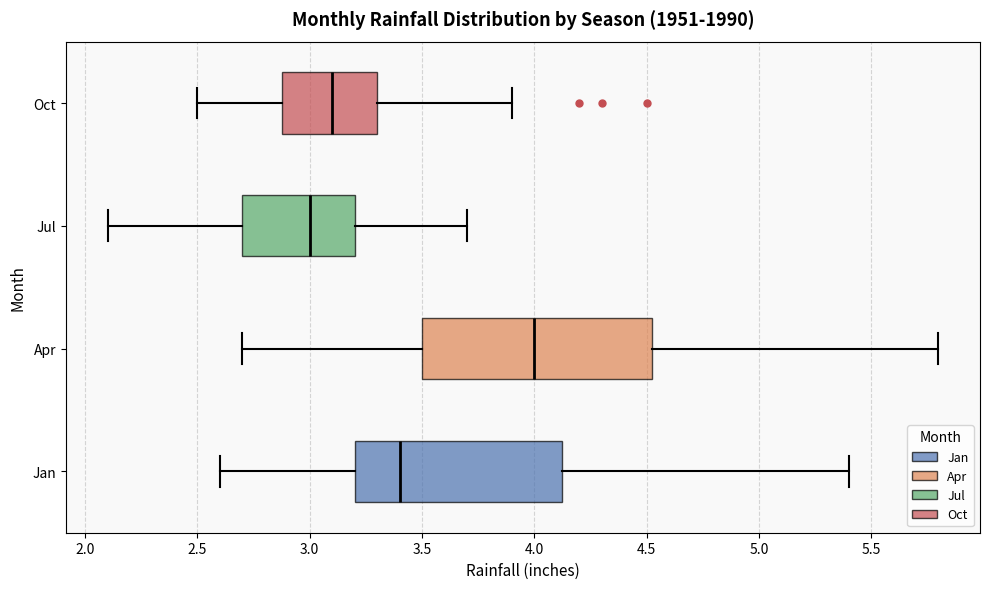

Where does the median line of the box for Jul sit on the x-axis? The values are not printed on the chart, so give them approximately, as read against the axis.

3.00